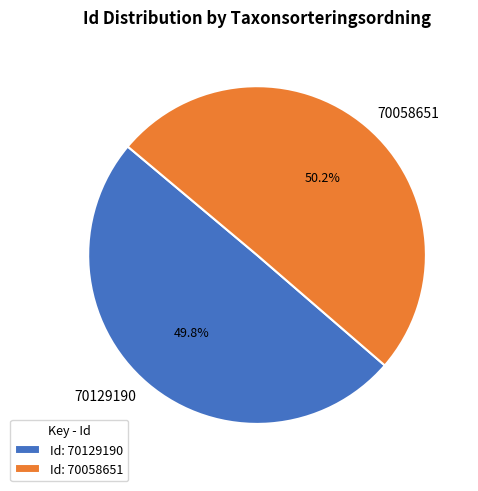

What is the total percentage of 70058651 and 70129190?

100.0%